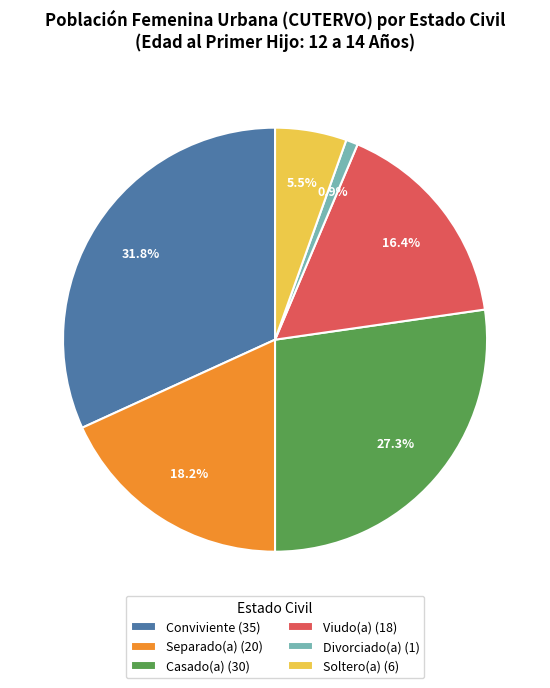

To the nearest percent, what is the combined percentage of Conviviente and Divorciado(a)?

33%